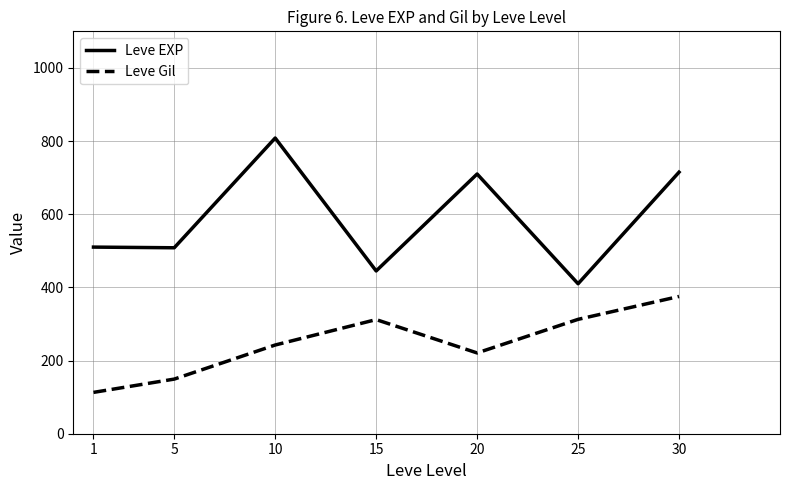

List the series in order of their peak value, lowest first.

Leve Gil, Leve EXP